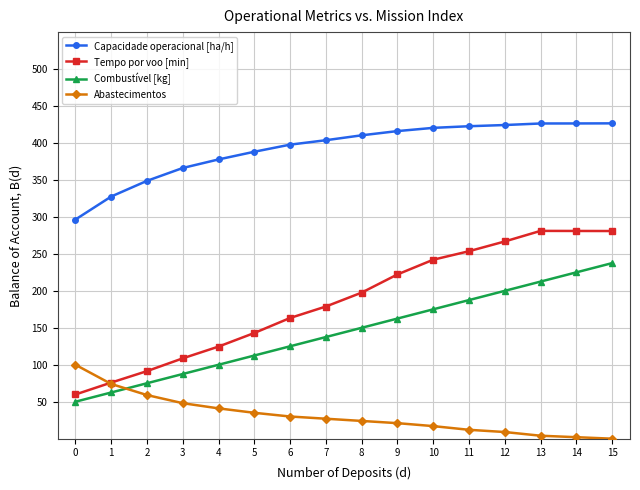

Is the value of Abastecimentos at 3 greater than the value of Combustível [kg] at 11?

No